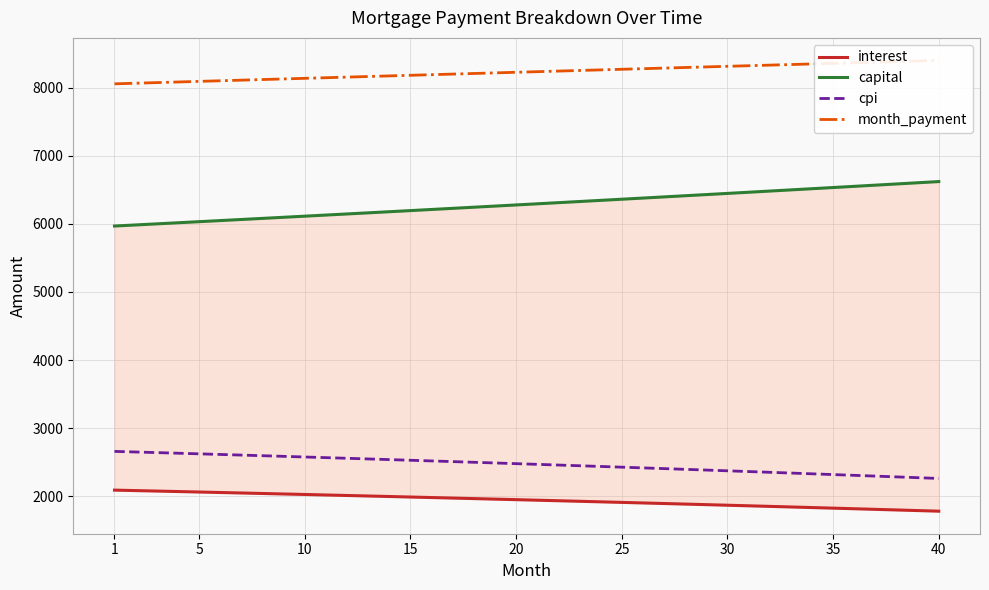

What are all the series names shown in the legend?

interest, capital, cpi, month_payment